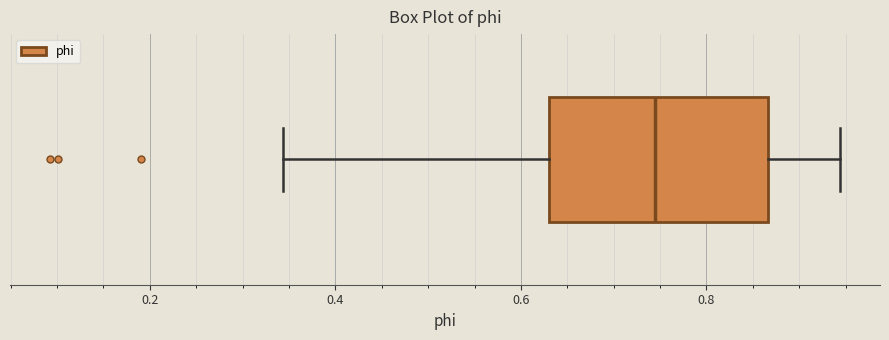

Transcribe this box plot: give where the median line is, the range the box spans, and where the two whiskers end, as read against the x-axis. The values are not printed on the chart, so give them approximately, as read against the axis.

median 0.74, box 0.64 to 0.86, whiskers 0.34 to 0.94